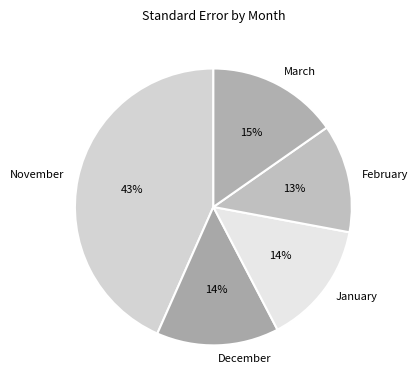

Is the sum of March and January greater than half?

No